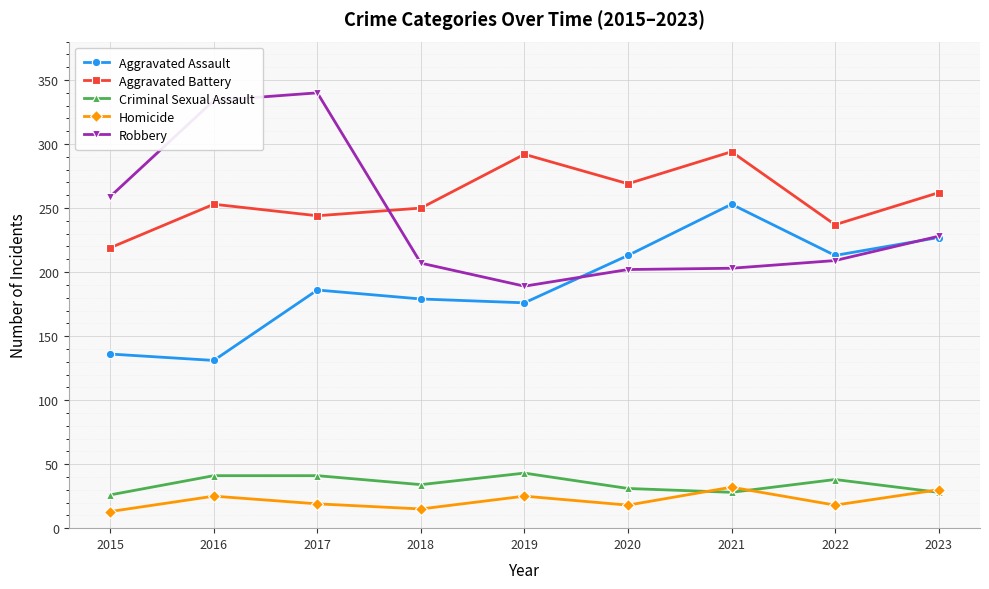

What is the spread (max minus min) of values at 2020?

251